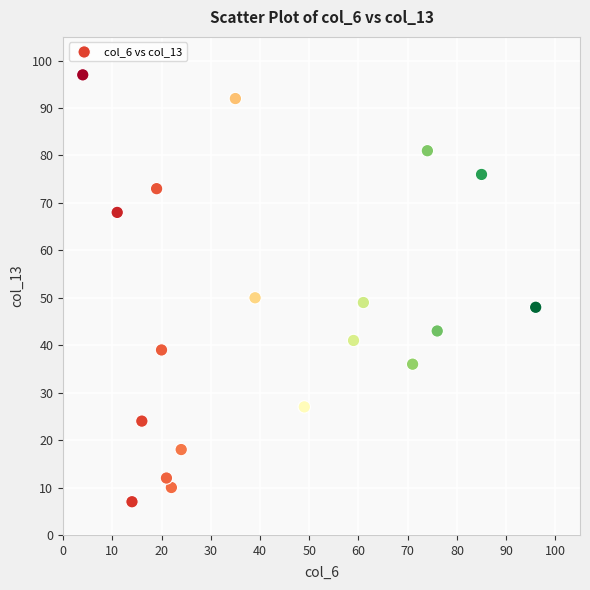

What is the range of Y values (max minus min)?

90